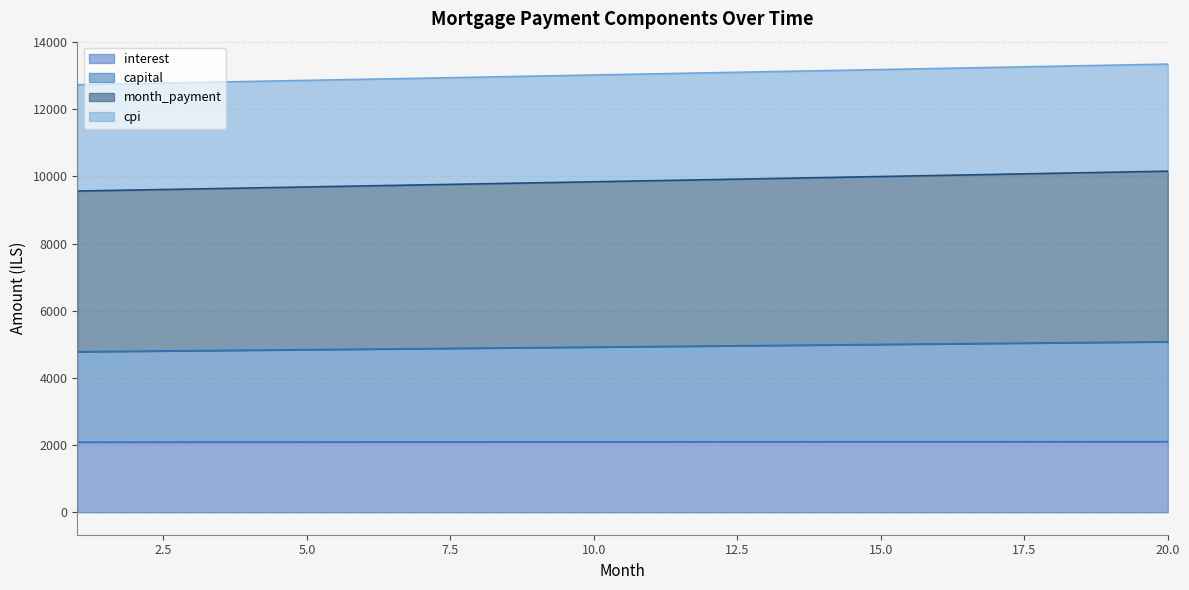

At which category is the sum across all series the highest?

20